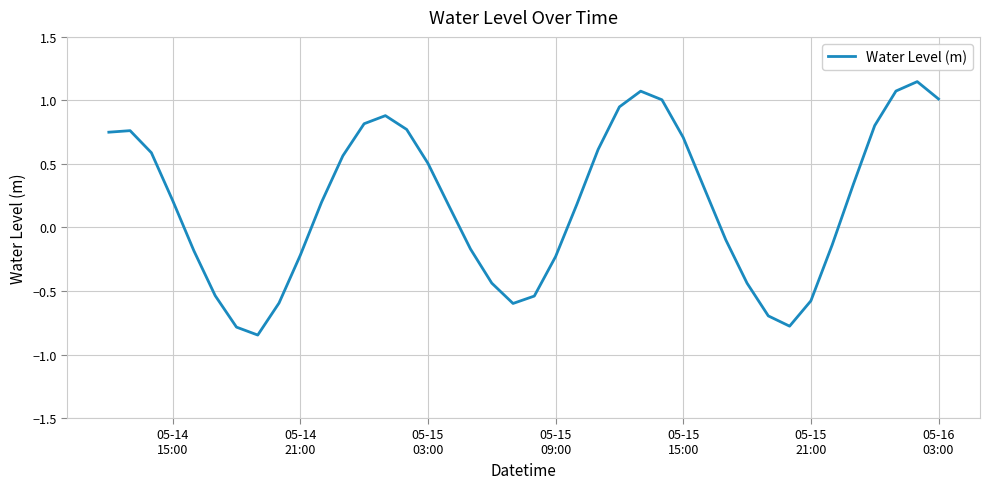

What is the difference between the maximum and minimum values?

2.0